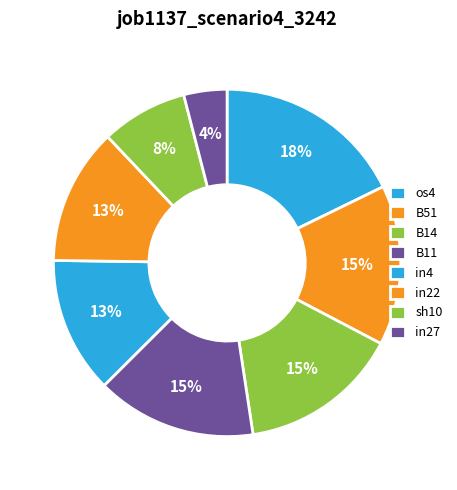

How many segments does this pie chart have?

8